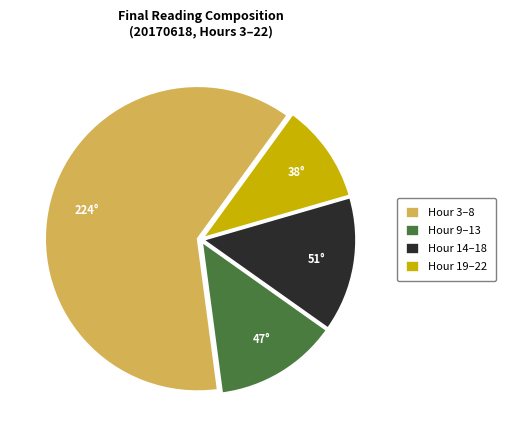

Which category accounts for the majority?

Hour 3–8